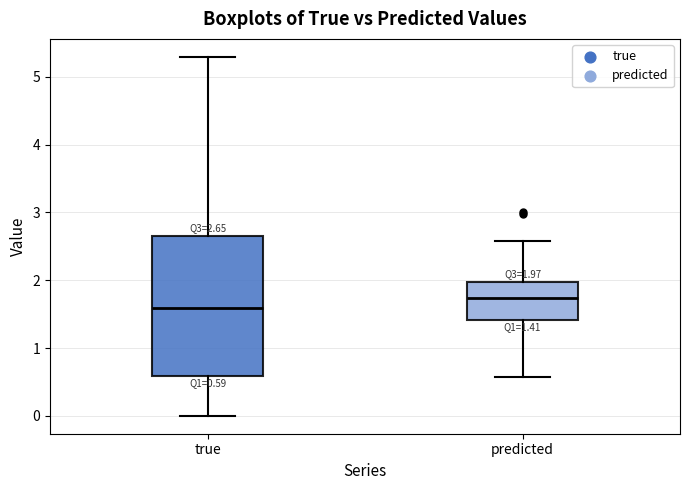

Which box is the tallest, from its lower edge to its upper edge?

true